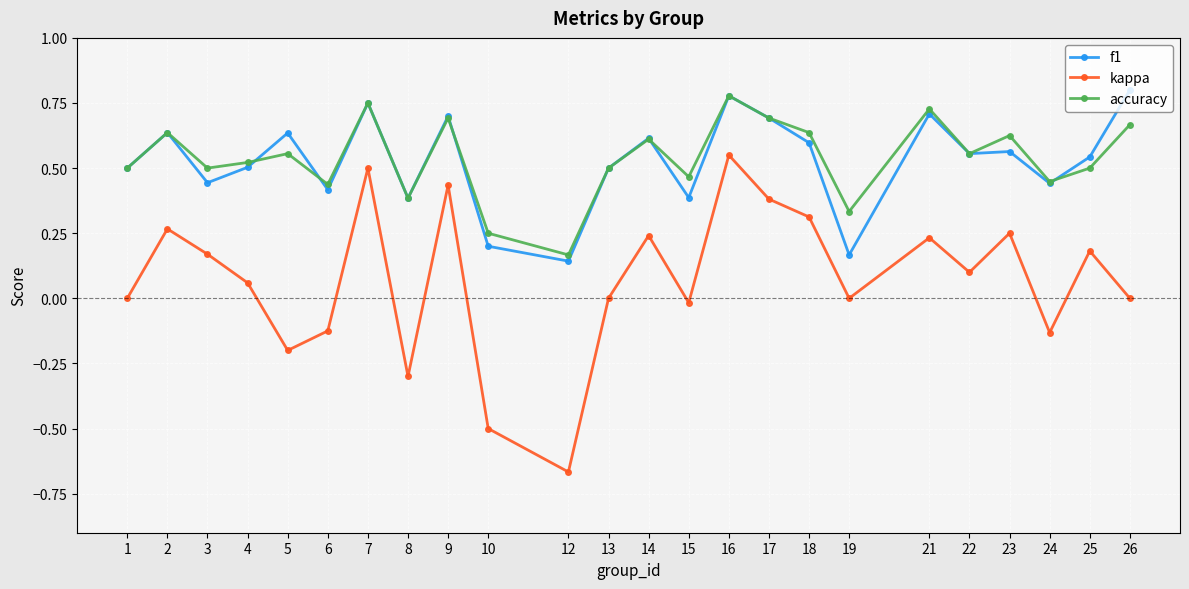

How many series are shown in this chart?

3